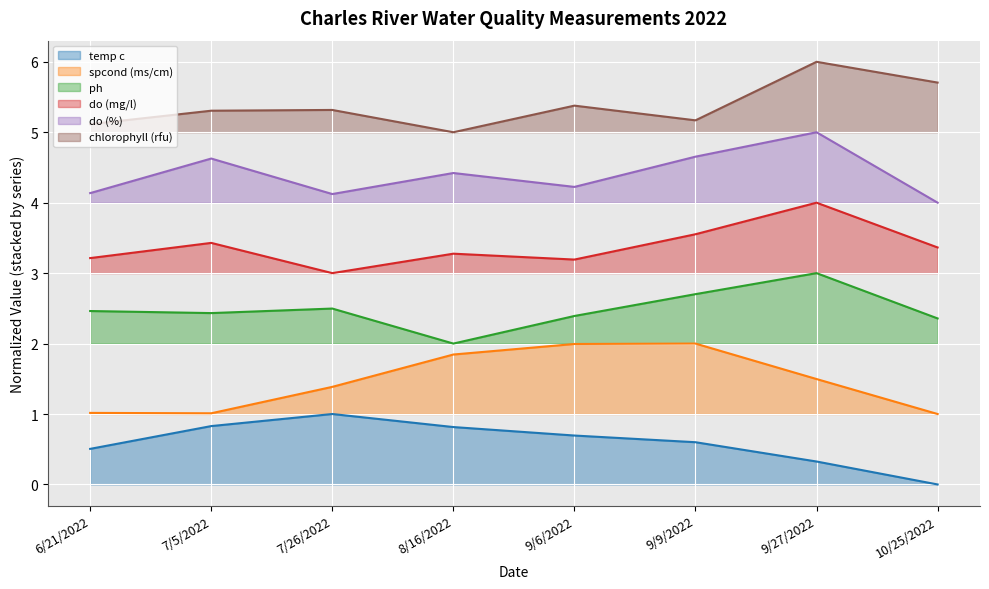

Reading left to right, what are all the values shown in this chart?

temp c: 6/21/2022=0.5	7/5/2022=0.8	7/26/2022=1.0	8/16/2022=0.8	9/6/2022=0.7	9/9/2022=0.6	9/27/2022=0.3	10/25/2022=0.0
spcond (ms/cm): 6/21/2022=1.0	7/5/2022=1.0	7/26/2022=1.4	8/16/2022=1.8	9/6/2022=2.0	9/9/2022=2.0	9/27/2022=1.5	10/25/2022=1.0
ph: 6/21/2022=2.5	7/5/2022=2.4	7/26/2022=2.5	8/16/2022=2.0	9/6/2022=2.4	9/9/2022=2.7	9/27/2022=3.0	10/25/2022=2.4
do (mg/l): 6/21/2022=3.2	7/5/2022=3.4	7/26/2022=3.0	8/16/2022=3.3	9/6/2022=3.2	9/9/2022=3.6	9/27/2022=4.0	10/25/2022=3.4
do (%): 6/21/2022=4.1	7/5/2022=4.6	7/26/2022=4.1	8/16/2022=4.4	9/6/2022=4.2	9/9/2022=4.7	9/27/2022=5.0	10/25/2022=4.0
chlorophyll (rfu): 6/21/2022=5.1	7/5/2022=5.3	7/26/2022=5.3	8/16/2022=5.0	9/6/2022=5.4	9/9/2022=5.2	9/27/2022=6.0	10/25/2022=5.7